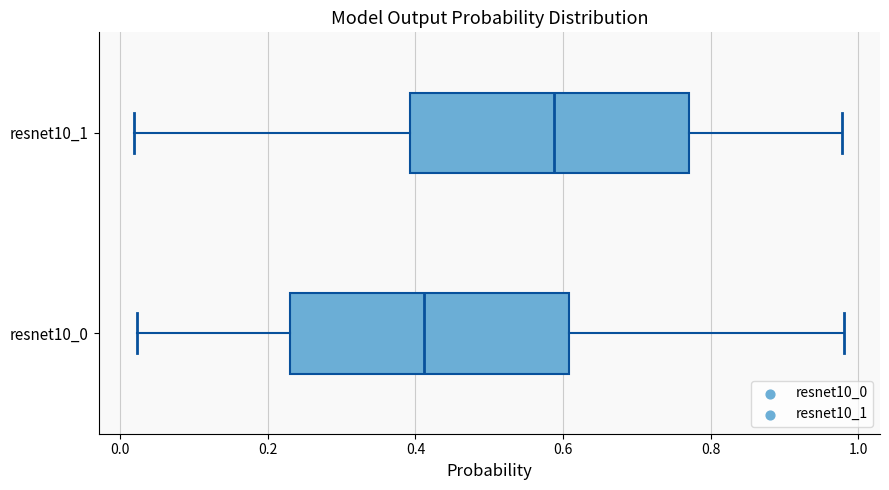

Reading bottom to top, transcribe this box plot: for each box, give where its median line is, the range the box spans, and where its two whiskers end, as read against the x-axis. The values are not printed on the chart, so give them approximately, as read against the axis.

resnet10_0: median 0.42, box 0.22 to 0.60, whiskers 0.02 to 0.98
resnet10_1: median 0.58, box 0.40 to 0.78, whiskers 0.02 to 0.98